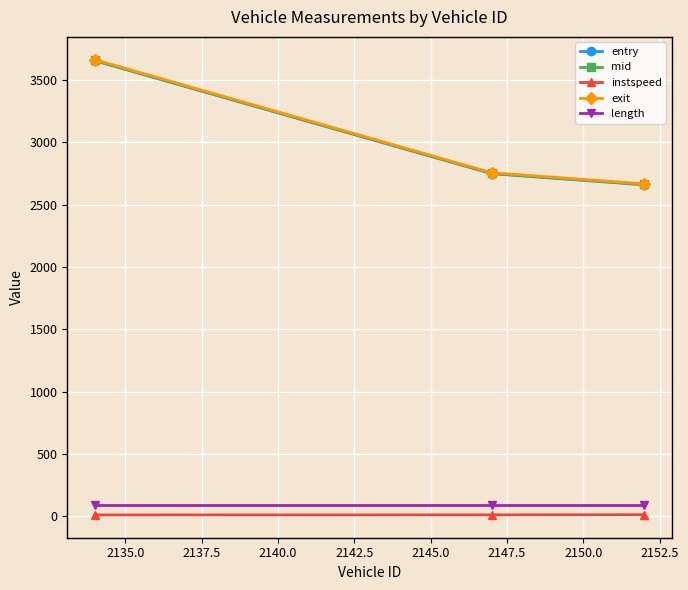

Which series has the largest range (max minus min)?

exit